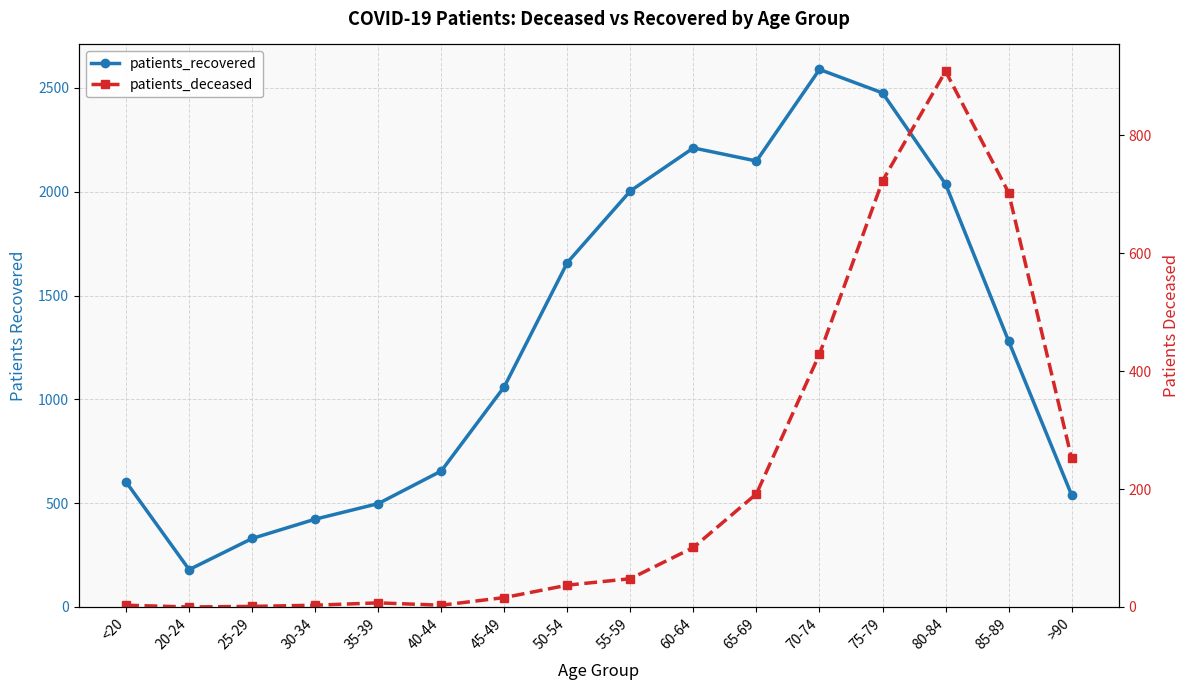

True or false: patients_recovered and patients_deceased cross at least once.

False